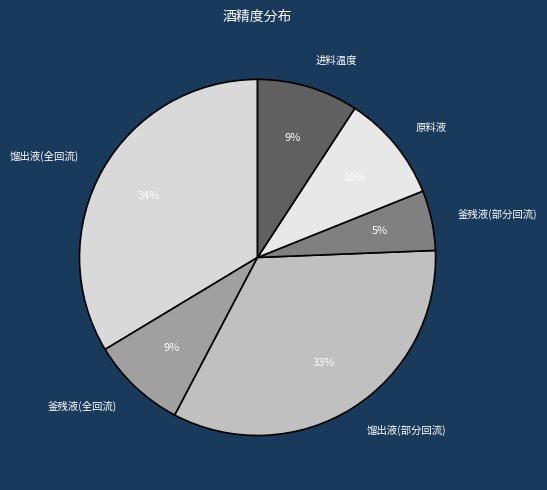

To the nearest percent, what percentage of the pie is 进料温度?

9%